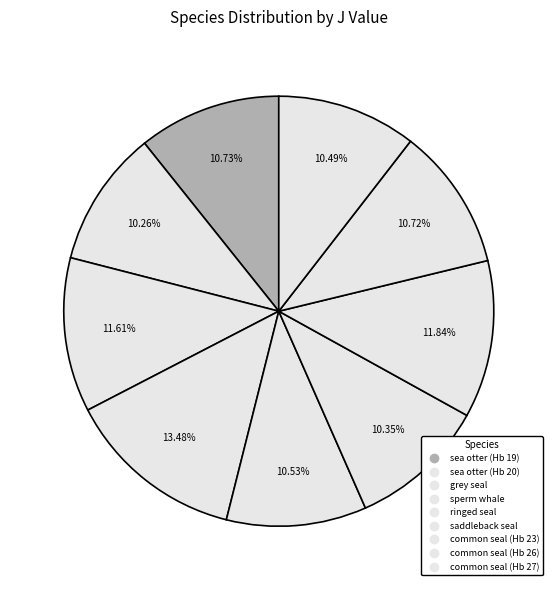

Count the number of slices in the pie.

9